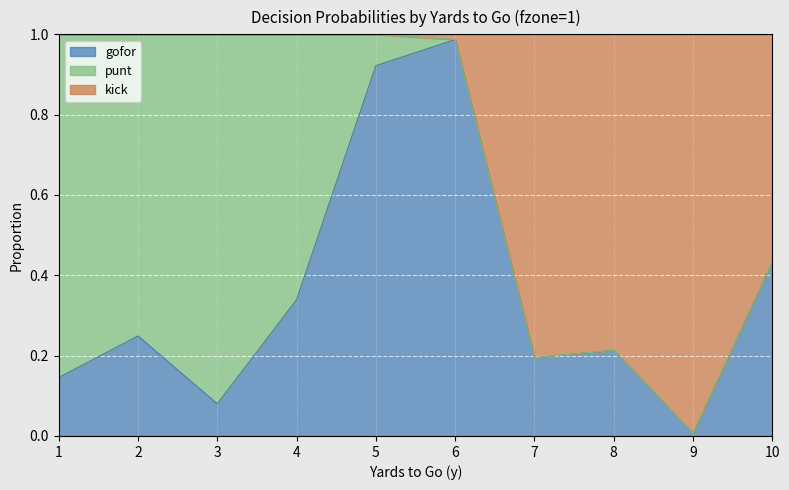

Which category has the highest value across all series?

1